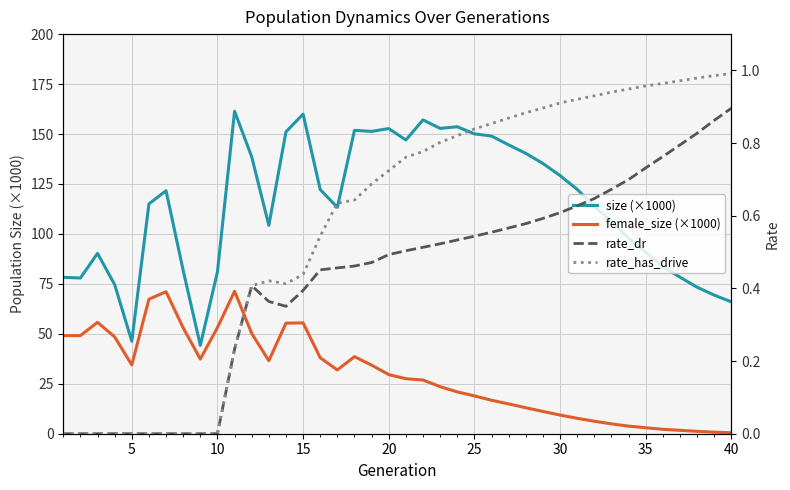

At 30, list the series in order from smallest to largest.

rate_dr, rate_has_drive, female_size (×1000), size (×1000)